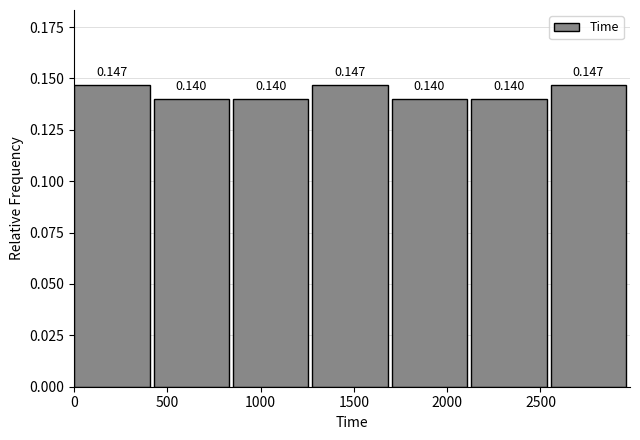

Reading left to right, list every bar in this chart as the range it spans on the x-axis followed by its height. The bar edges are not printed on the chart, so give them approximately, as read against the axis.

0 to 450: 0.147
450 to 850: 0.140
850 to 1300: 0.140
1300 to 1700: 0.147
1700 to 2150: 0.140
2150 to 2550: 0.140
2550 to 3000: 0.147